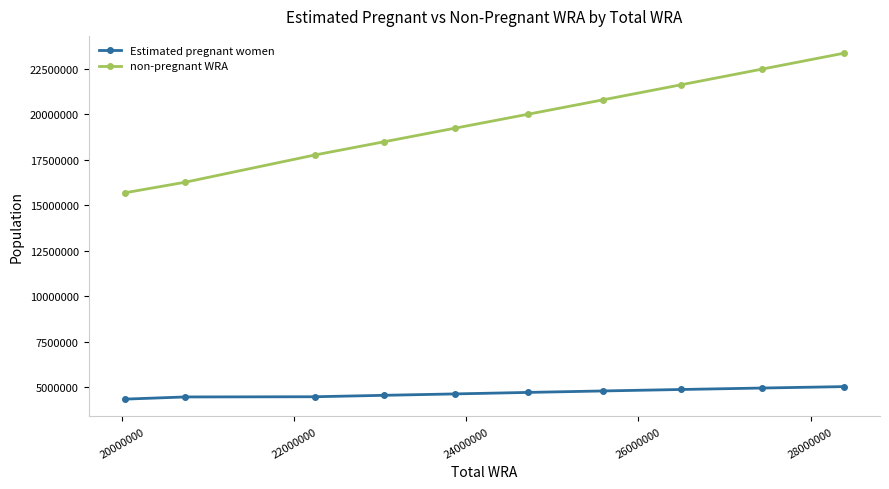

True or false: non-pregnant WRA has more than 2 interior local peaks.

False